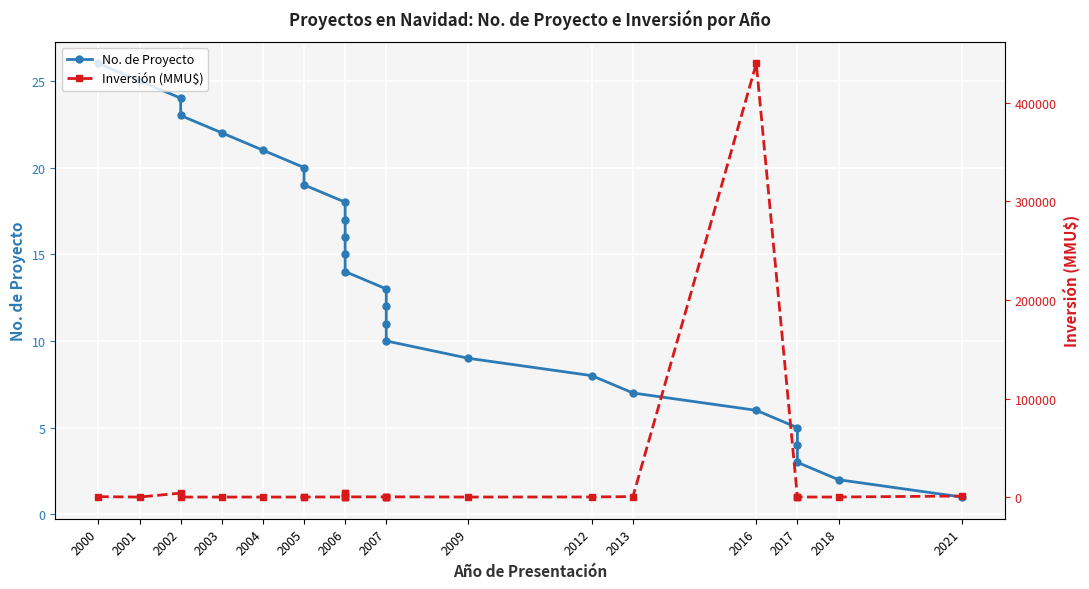

How many distinct data groups are displayed?

2